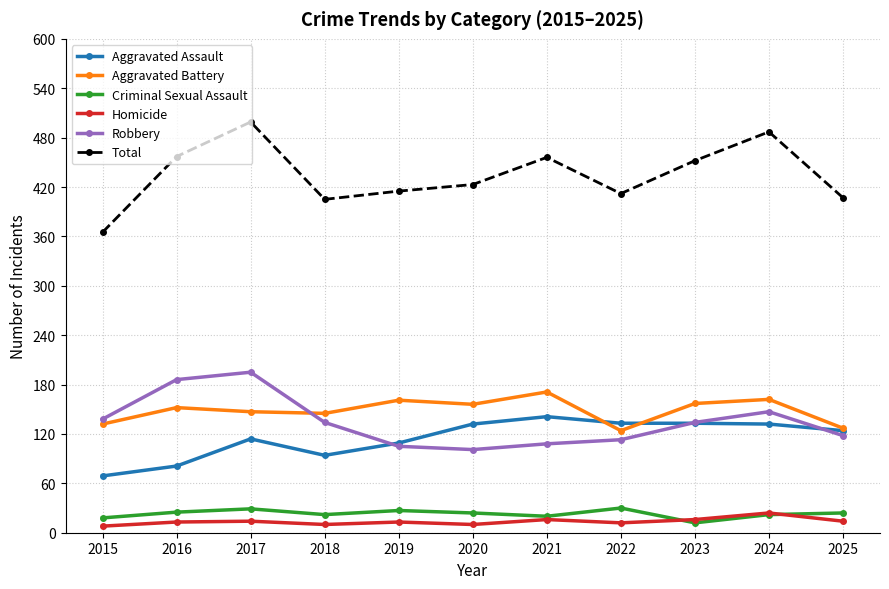

Rank the series by their maximum value, from lowest to highest.

Homicide, Criminal Sexual Assault, Aggravated Assault, Aggravated Battery, Robbery, Total